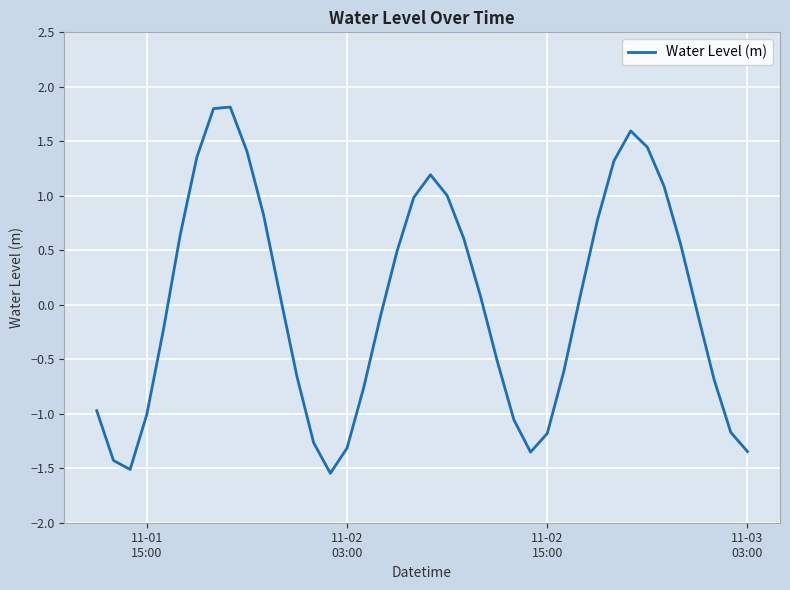

What is the difference between the maximum and minimum values?

3.4